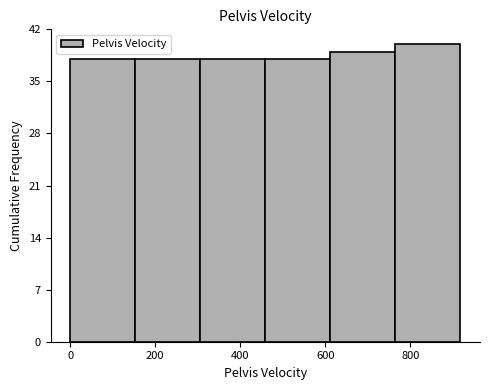

Reading left to right, list every bar in this chart as the range it spans on the x-axis followed by its height. Neither the bar edges nor the heights are printed on the chart, so give them approximately, as read against the axes.

0 to 160: 38
160 to 300: 38
300 to 460: 38
460 to 620: 38
620 to 760: 39
760 to 920: 40